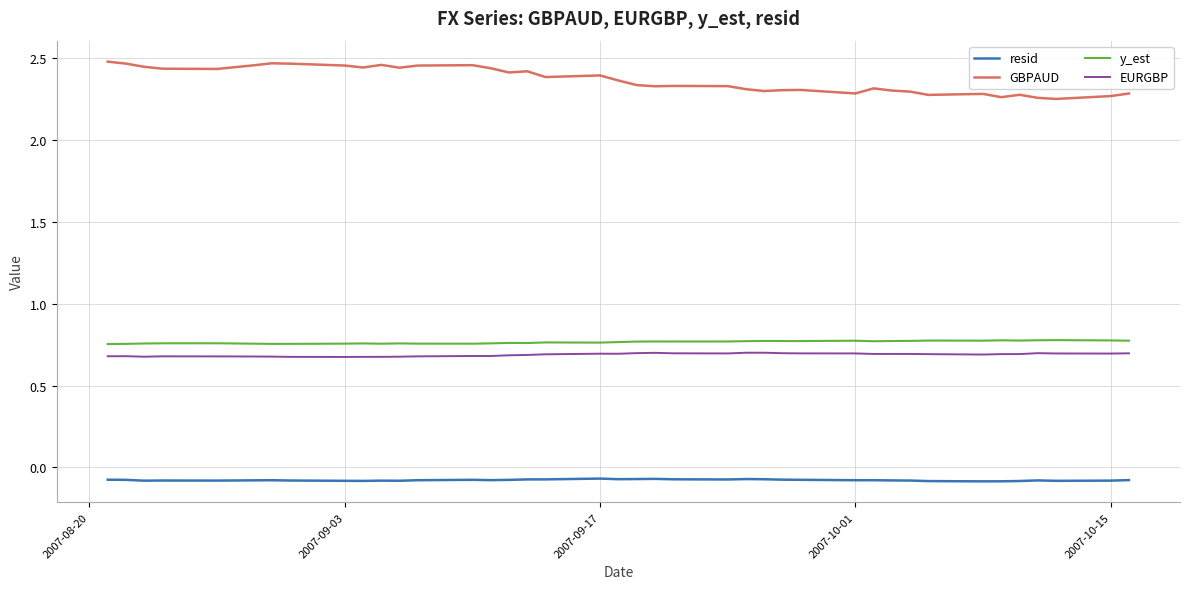

Which series has the widest spread of values?

GBPAUD